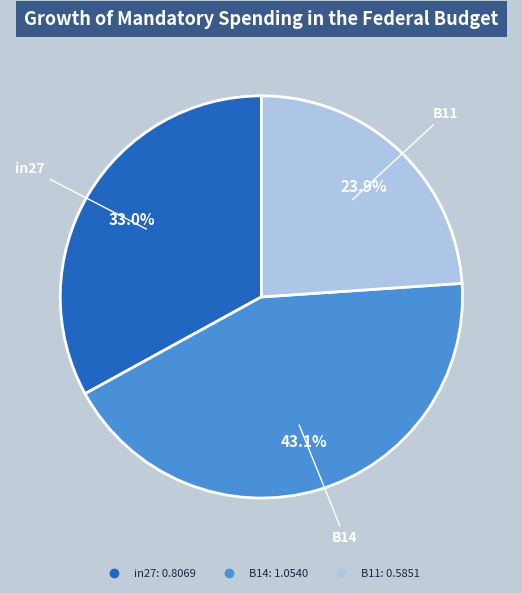

How many segments does this pie chart have?

3